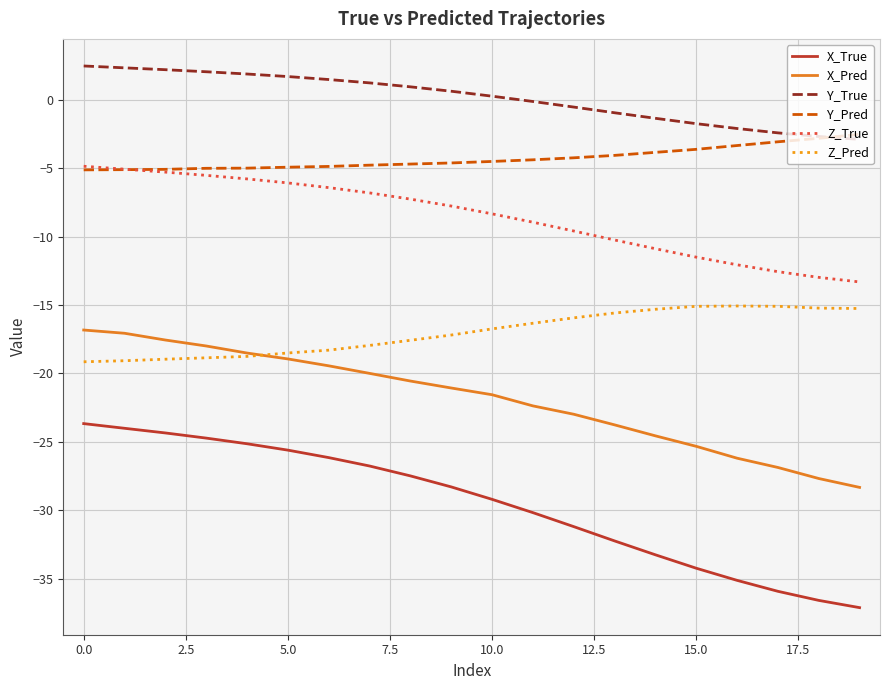

True or false: X_Pred and Y_Pred intersect in this chart.

False